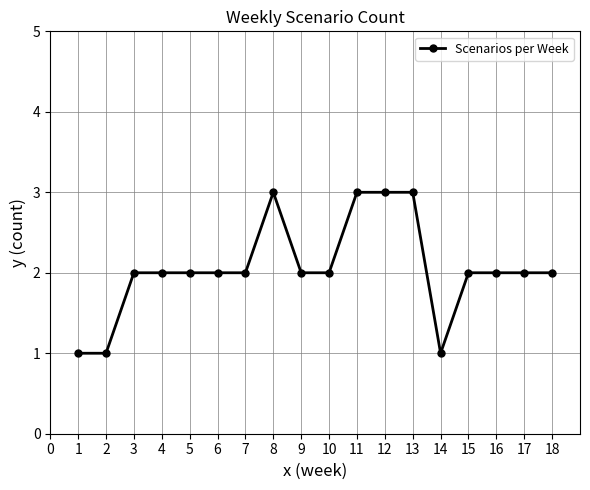

Reading right to left, list all the values displayed in this chart.

2	2	2	2	1	3	3	3	2	2	3	2	2	2	2	2	1	1